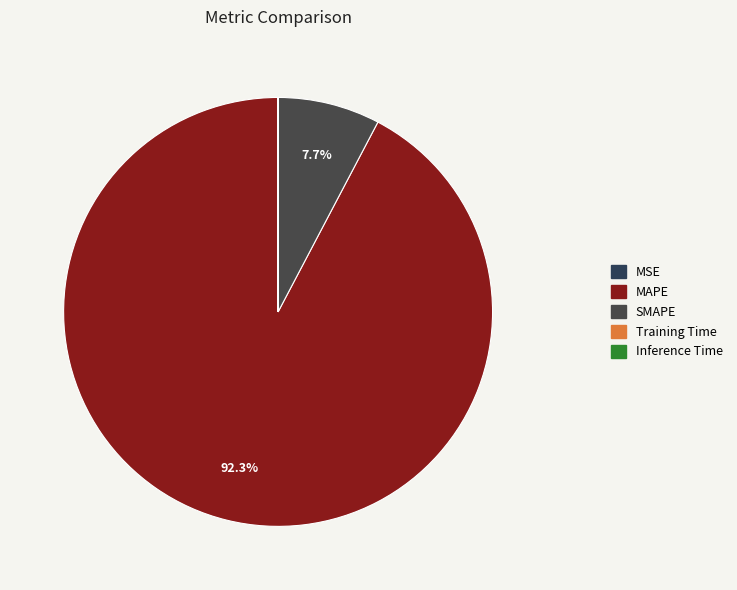

How many segments does this pie chart have?

5